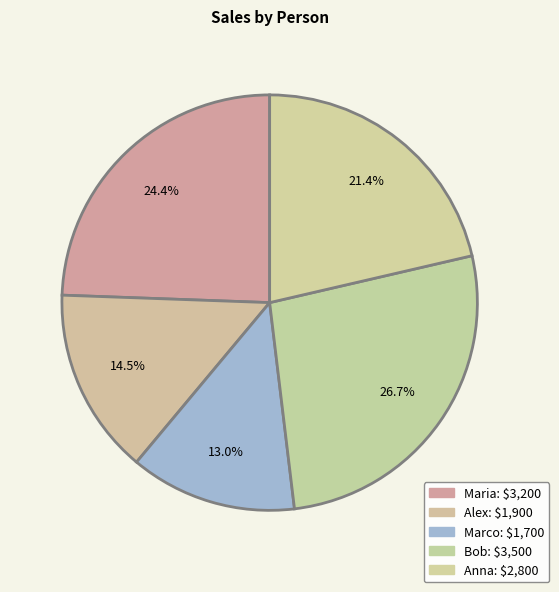

Does Alex account for over 50% of the chart?

No